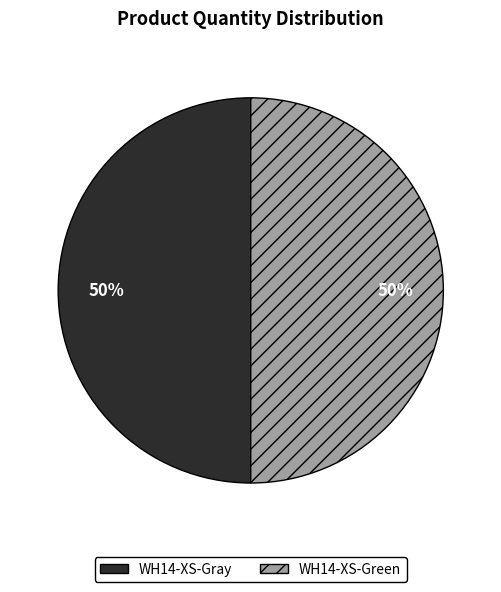

To the nearest percent, what is the average slice percentage?

50%